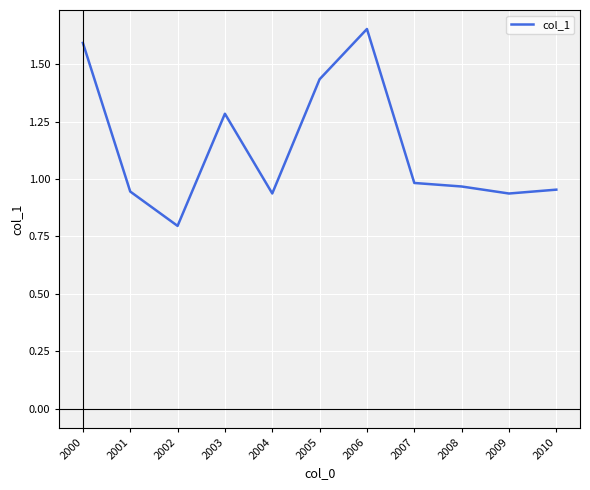

Is it true that the value at 2007 is 1.0?

True